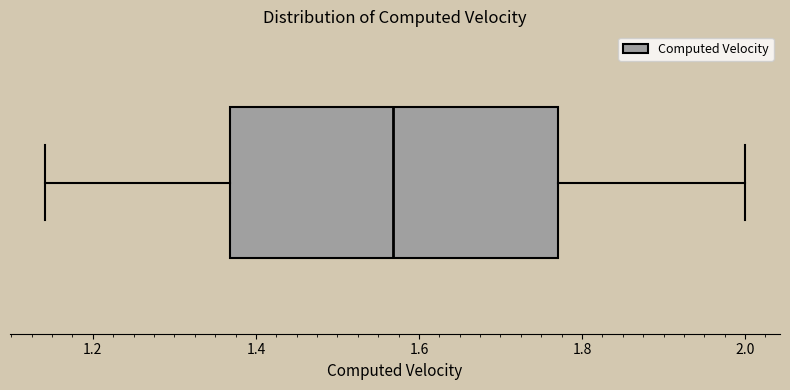

Where is the right edge of the box on the x-axis? The values are not printed on the chart, so give them approximately, as read against the axis.

1.78